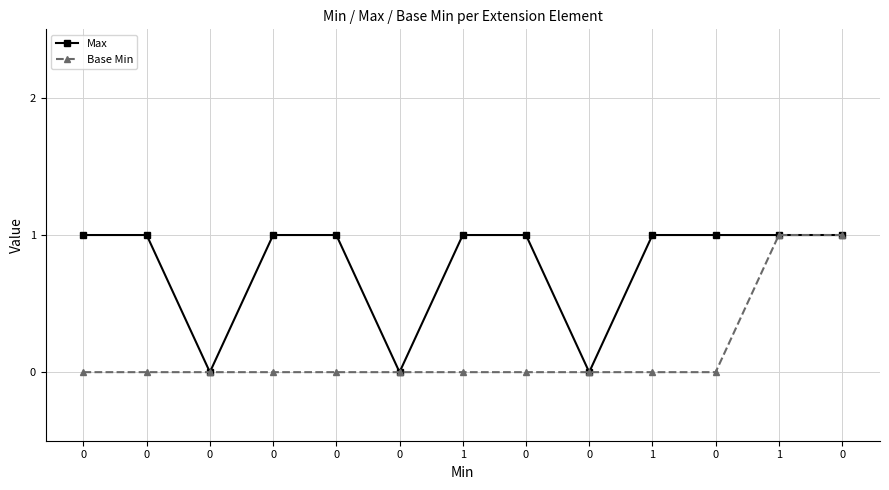

Reading left to right, transcribe all the data shown in this chart.

Max: 1	1	0	1	1	0	1	1	0	1	1	1	1
Base Min: 0	0	0	0	0	0	0	0	0	0	0	1	1